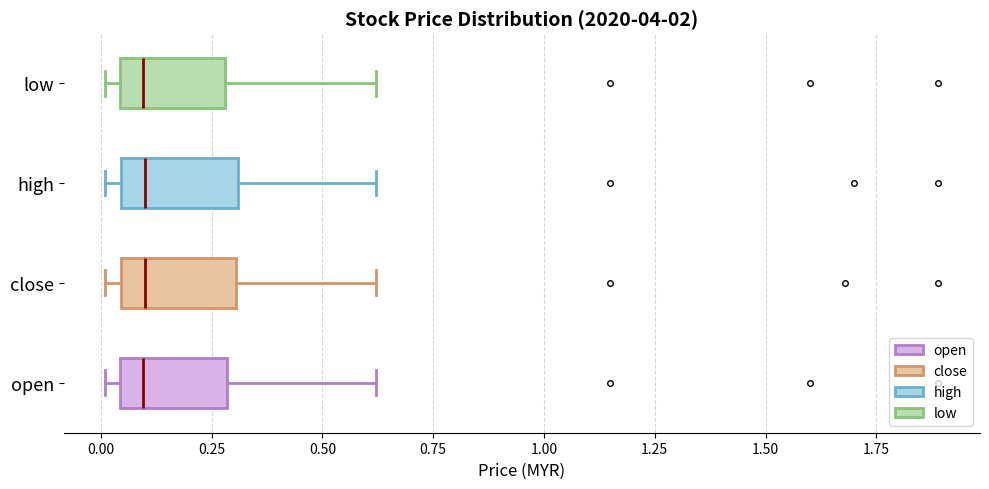

Where does the median line of the box for open sit on the x-axis? The values are not printed on the chart, so give them approximately, as read against the axis.

0.10